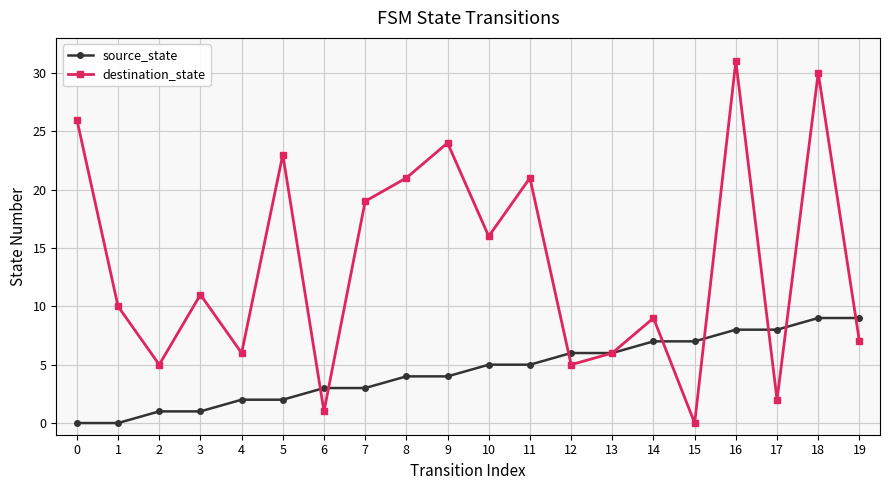

True or false: source_state and destination_state cross at least once.

True